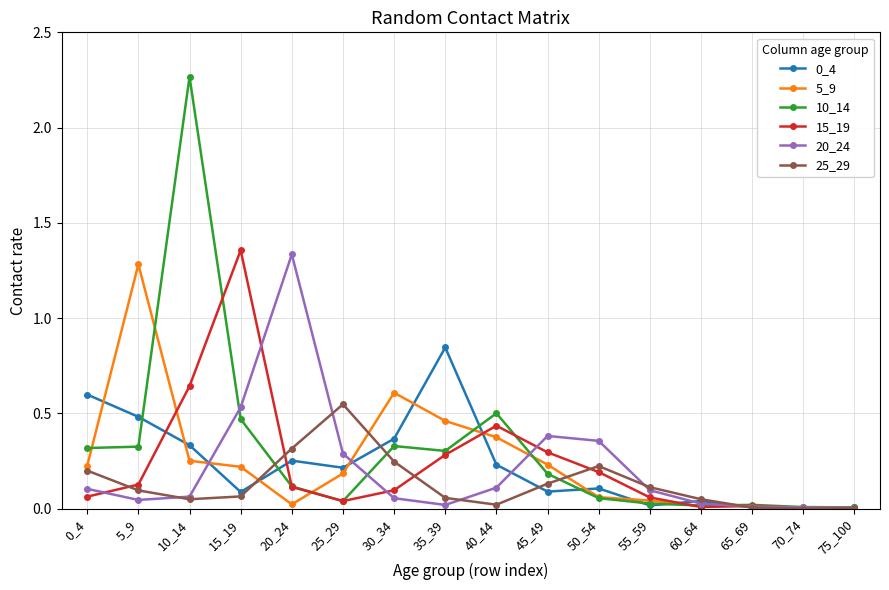

What is the sum of all 5_9 values?

4.0